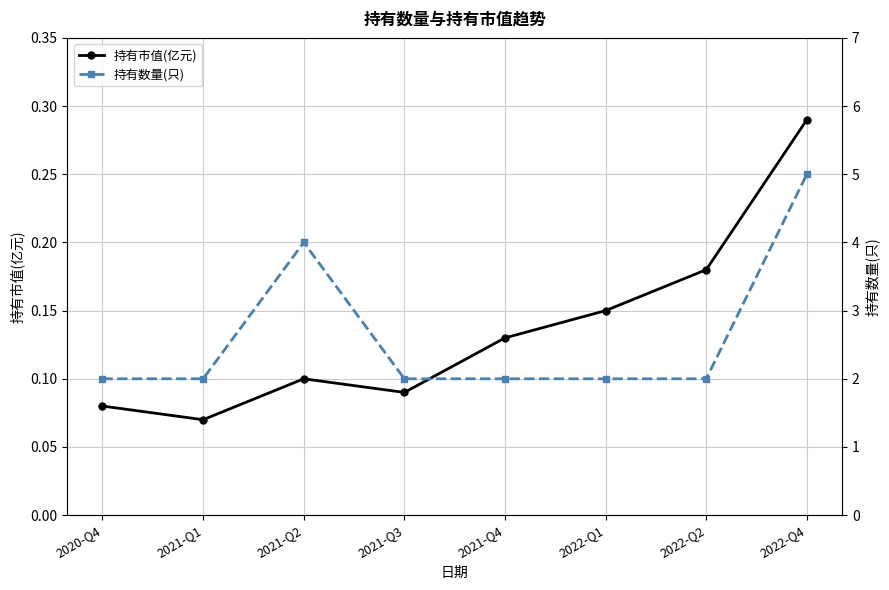

True or false: 持有数量(只) and 持有市值(亿元) cross at least once.

False